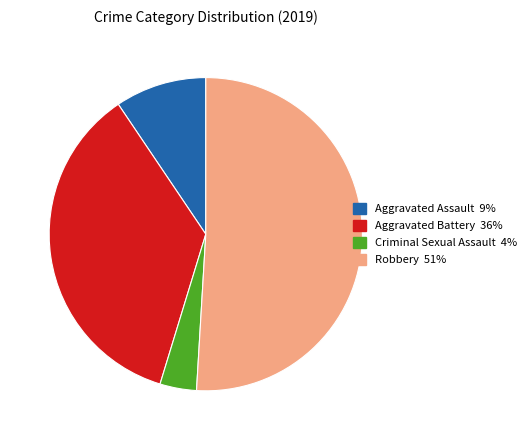

Is there any slice that represents more than half of the pie?

Yes